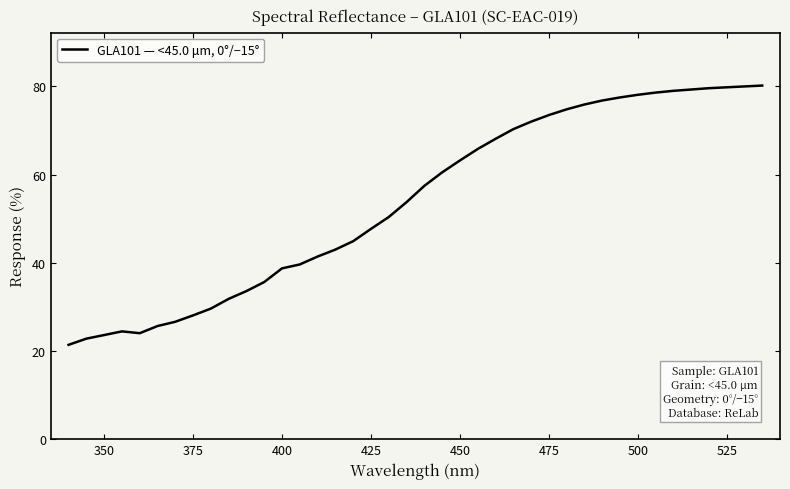

What is the difference between the maximum and minimum values?

58.8